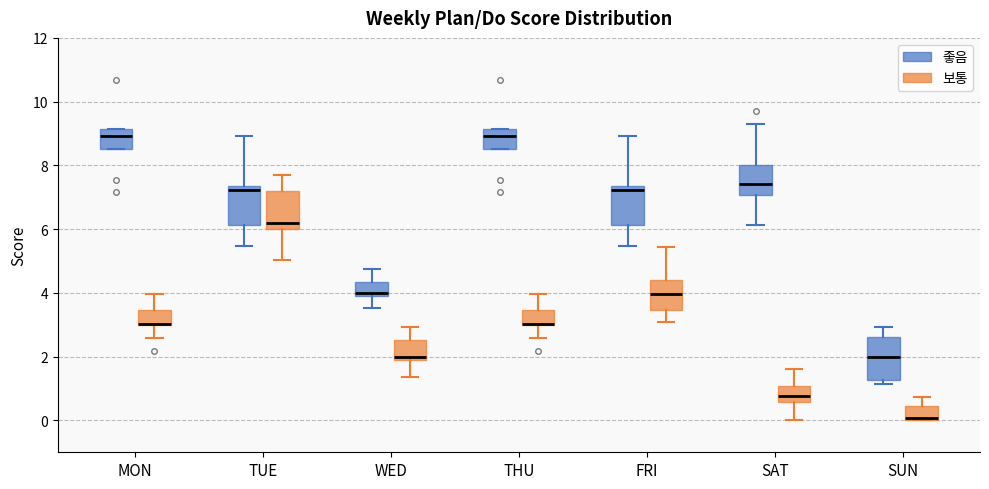

Reading left to right, read every box against the y-axis: the position of its median line, the range the box covers, and the ends of its whiskers. The values are not printed on the chart, so give them approximately, as read against the axis.

MON (좋음): median 9.0, box 8.6 to 9.2, whiskers 8.6 to 9.2
MON (보통): median 3.0, box 3.0 to 3.4, whiskers 2.6 to 4.0
TUE (좋음): median 7.2, box 6.2 to 7.4, whiskers 5.4 to 9.0
TUE (보통): median 6.2, box 6.0 to 7.2, whiskers 5.0 to 7.6
WED (좋음): median 4.0, box 3.8 to 4.4, whiskers 3.6 to 4.8
WED (보통): median 2.0 (just above the box's lower edge), box 2.0 to 2.6, whiskers 1.4 to 3.0
THU (좋음): median 9.0, box 8.6 to 9.2, whiskers 8.6 to 9.2
THU (보통): median 3.0, box 3.0 to 3.4, whiskers 2.6 to 4.0
FRI (좋음): median 7.2, box 6.2 to 7.4, whiskers 5.4 to 9.0
FRI (보통): median 4.0, box 3.4 to 4.4, whiskers 3.0 to 5.4
SAT (좋음): median 7.4, box 7.0 to 8.0, whiskers 6.2 to 9.2
SAT (보통): median 0.8, box 0.6 to 1.0, whiskers 0.0 to 1.6
SUN (좋음): median 2.0, box 1.2 to 2.6, whiskers 1.2 (just below the box's lower edge) to 3.0
SUN (보통): median 0.0 (just above the box's lower edge), box 0.0 to 0.4, whiskers 0.0 to 0.8